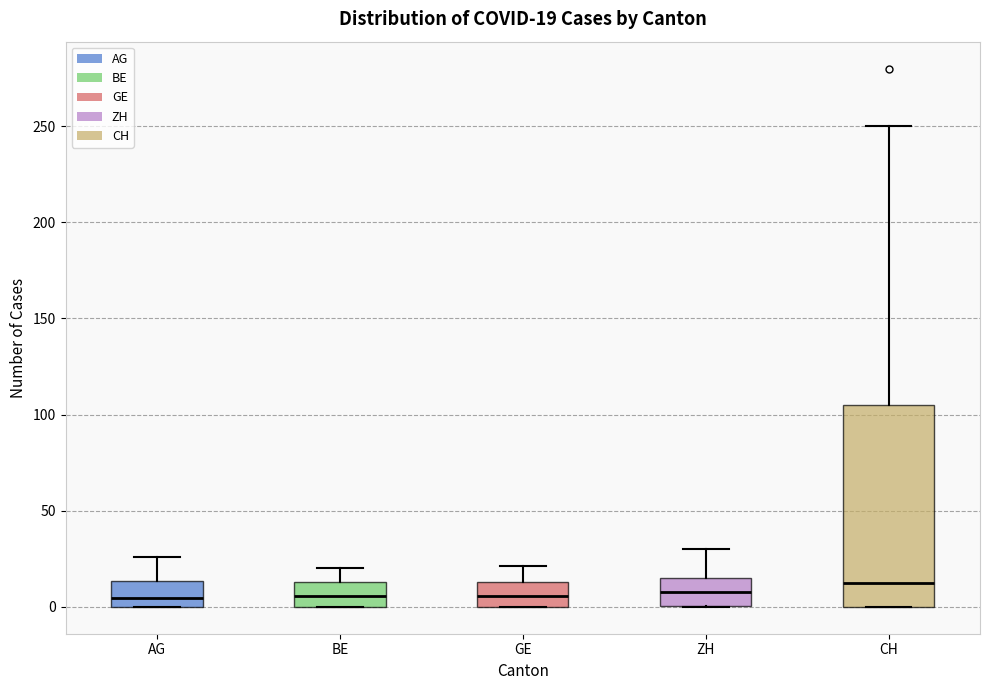

Which box's median line is the highest?

CH